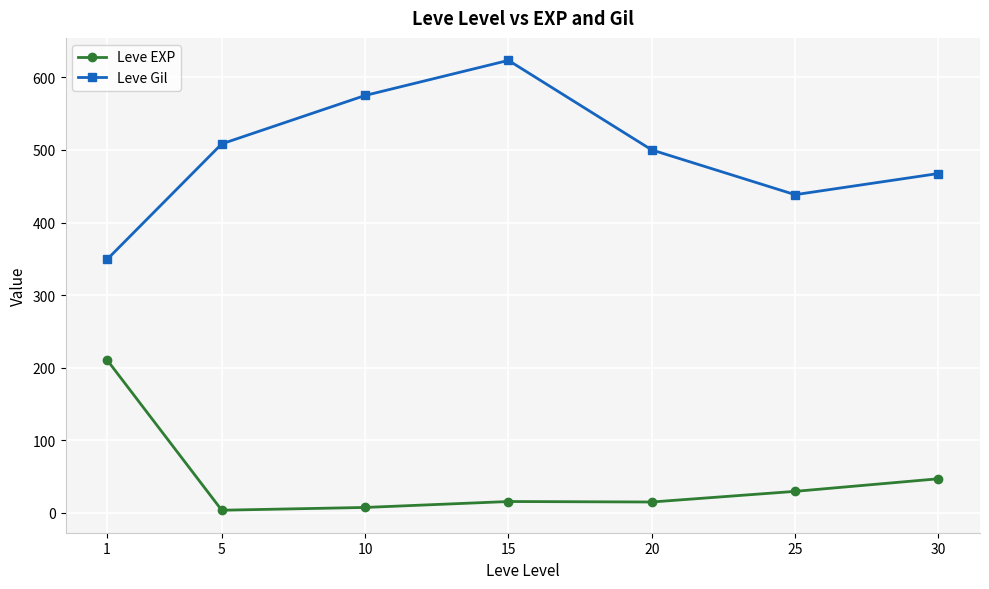

Where is the first local minimum for Leve Gil?

25